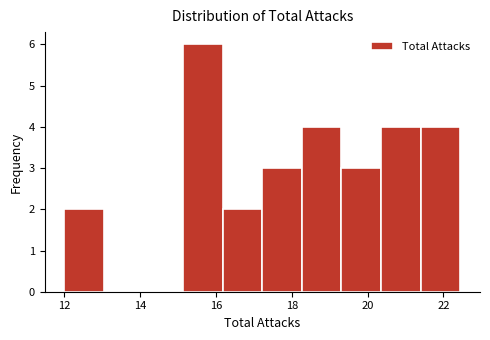

Reading left to right, transcribe this chart: for each bar, give the range it covers on the x-axis and its height. Neither the bar edges nor the heights are printed on the chart, so give them approximately, as read against the axes.

12.0 to 13.0: 2
13.0 to 14.0: 0
14.0 to 15.2: 0
15.2 to 16.2: 6
16.2 to 17.2: 2
17.2 to 18.2: 3
18.2 to 19.4: 4
19.4 to 20.4: 3
20.4 to 21.4: 4
21.4 to 22.4: 4